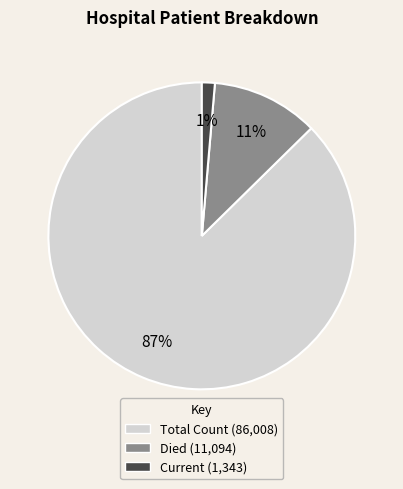

How many slices are in this pie chart?

3